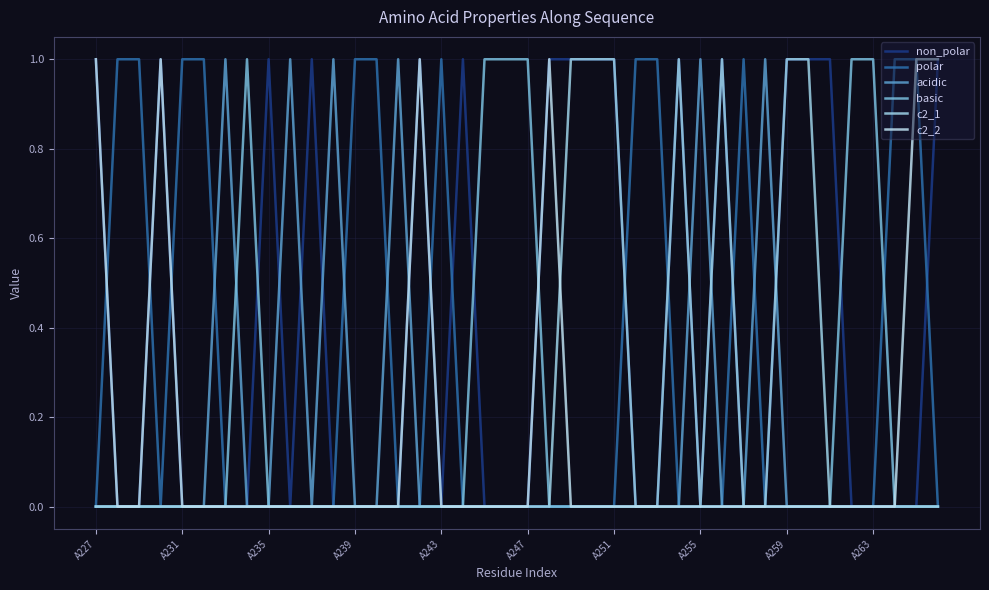

Does the chart have visible grid lines?

Yes